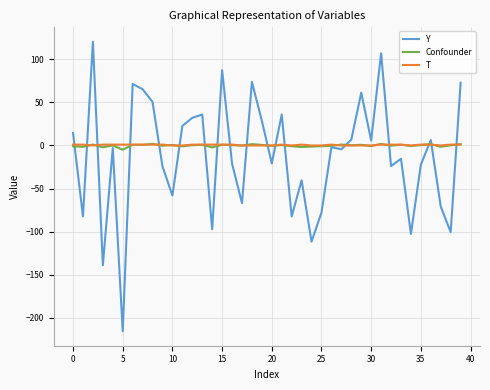

What is the minimum value shown in the chart?

-215.5